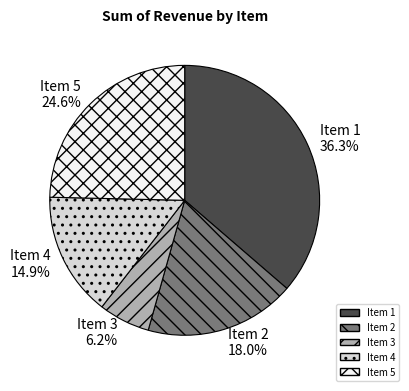

Approximately how many times larger is the value at Item 1 compared to Item 5?

1.5